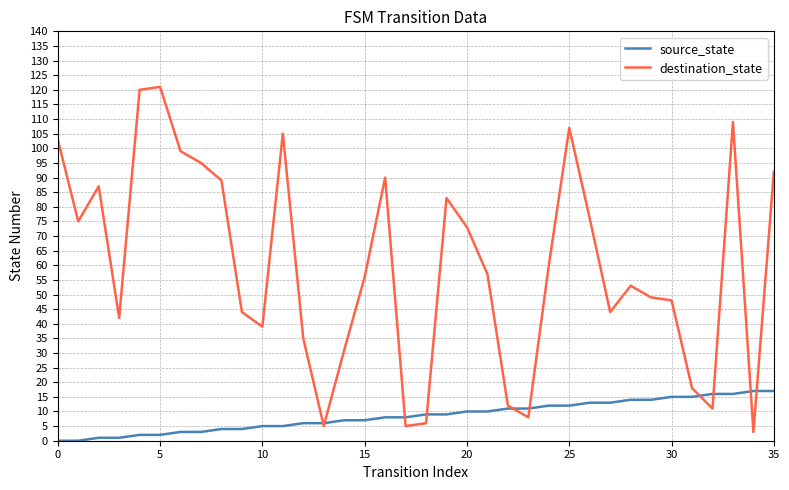

Which series ends up on top after the final intersection of source_state and destination_state?

destination_state